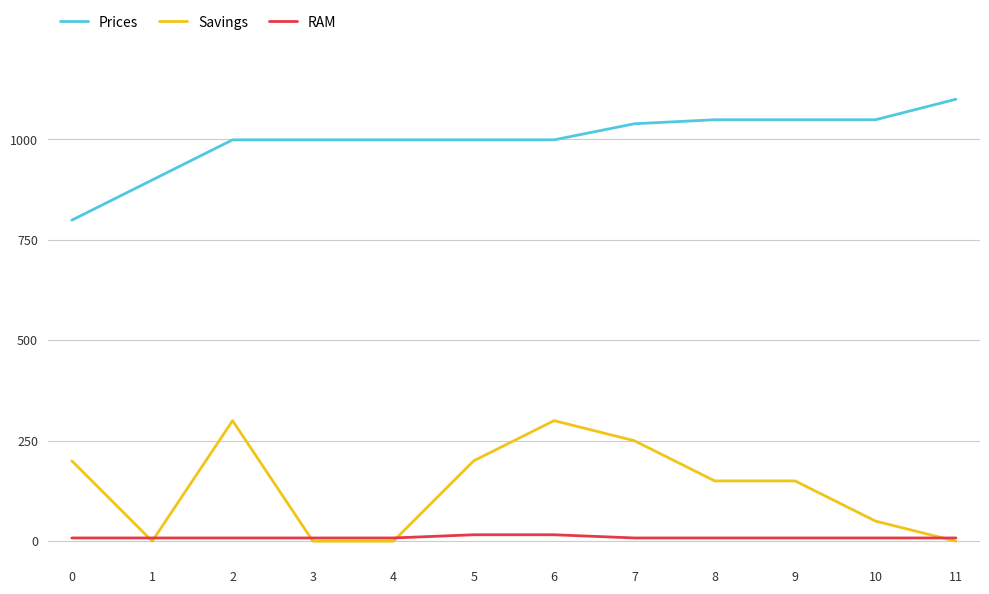

What is the highest value of the Savings series?

300.0